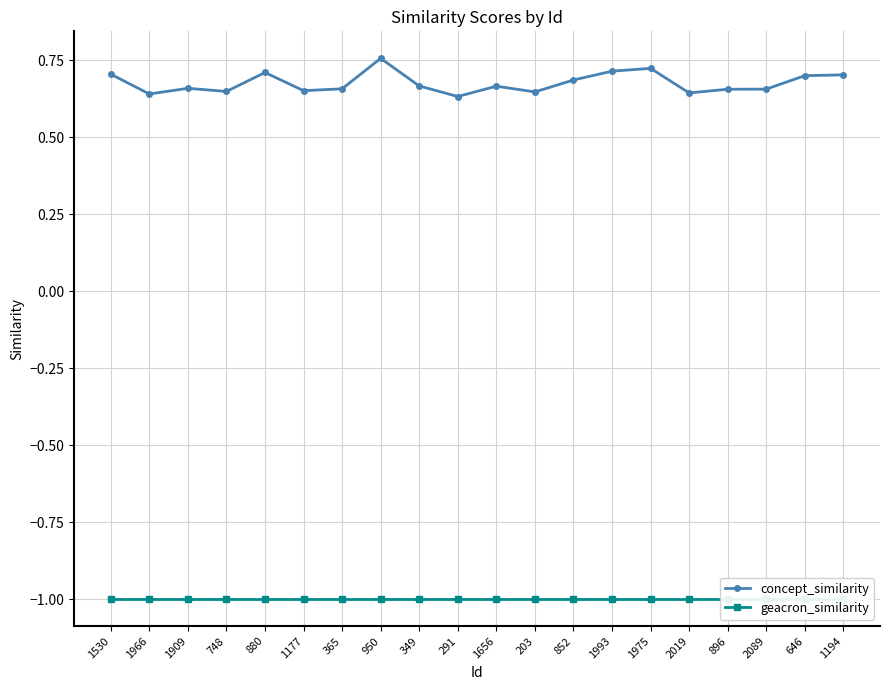

What position from the left is 852?

13